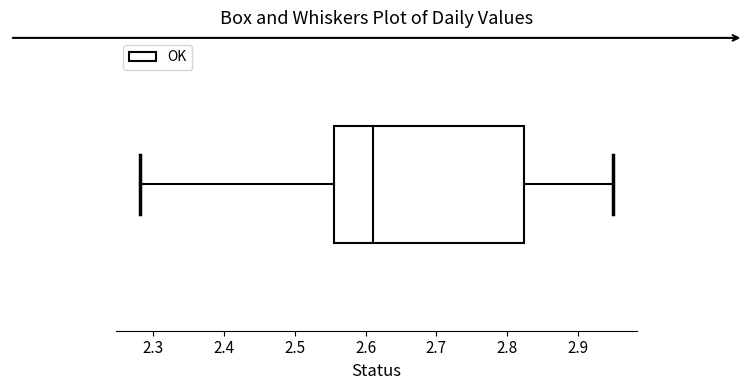

Read this box plot against the x-axis: the position of the median line, the range covered by the box, and the ends of both whiskers. The values are not printed on the chart, so give them approximately, as read against the axis.

median 2.61, box 2.56 to 2.82, whiskers 2.28 to 2.95